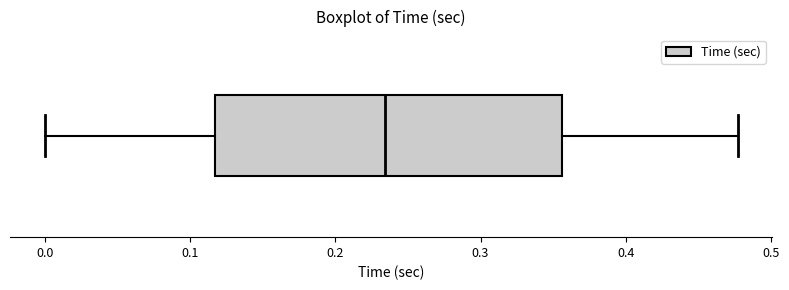

Transcribe this box plot: give where the median line is, the range the box spans, and where the two whiskers end, as read against the x-axis. The values are not printed on the chart, so give them approximately, as read against the axis.

median 0.23, box 0.12 to 0.36, whiskers 0.00 to 0.48